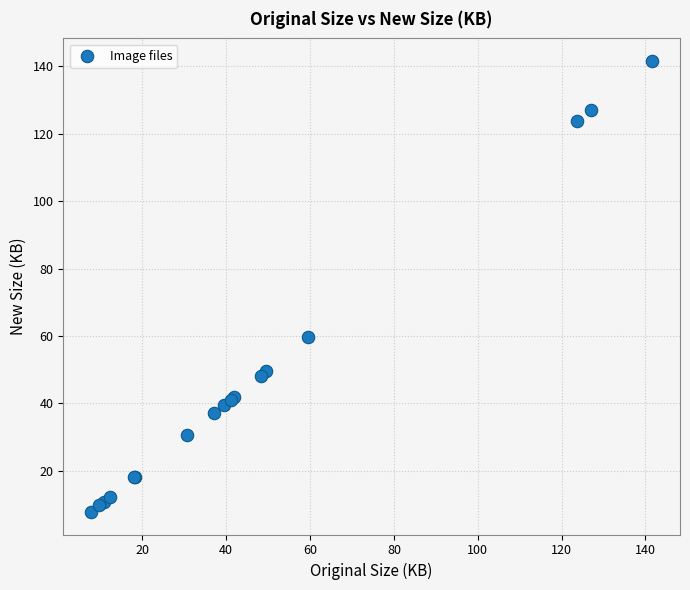

What Y value in the scatter plot is closest to 74?

59.6